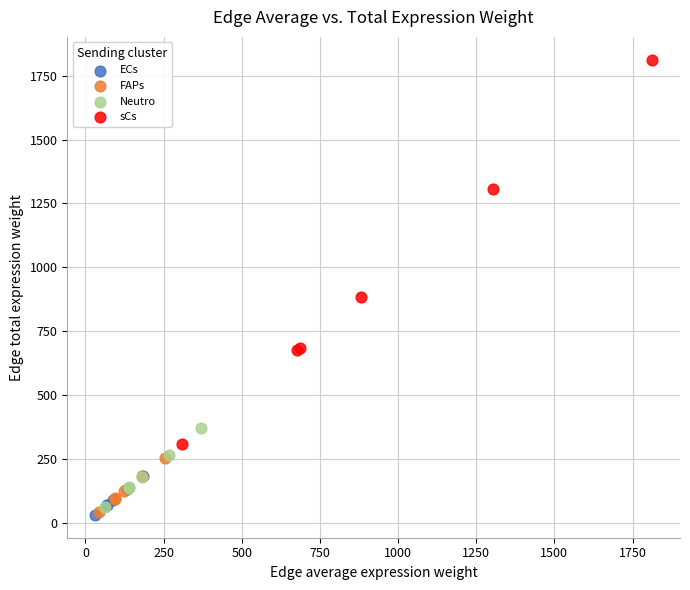

Which series reaches the maximum Y coordinate?

sCs